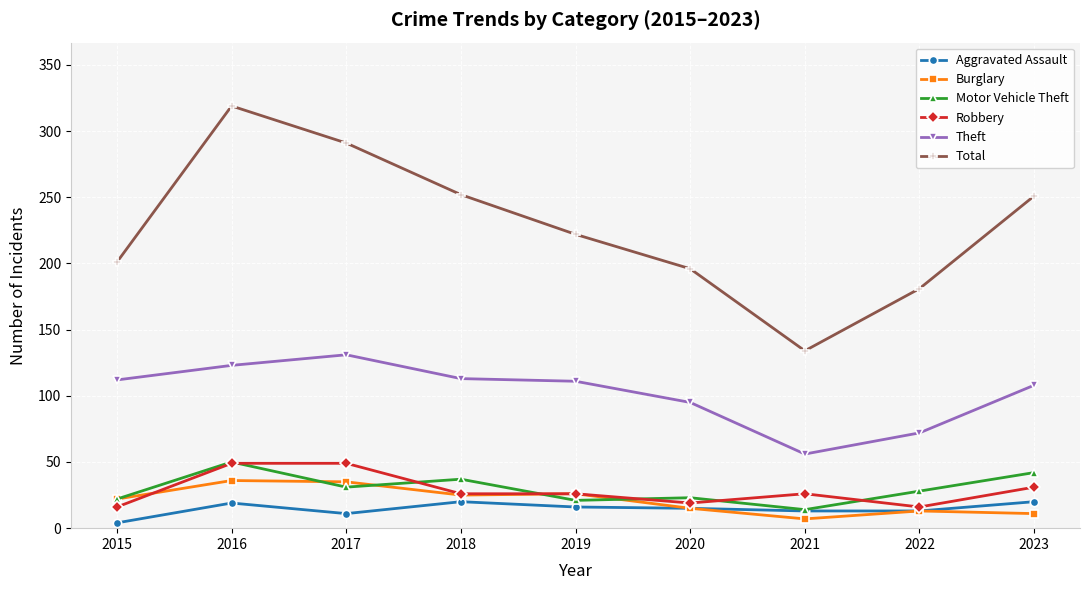

Is the value of Aggravated Assault at 2022 greater than the value of Theft at 2019?

No